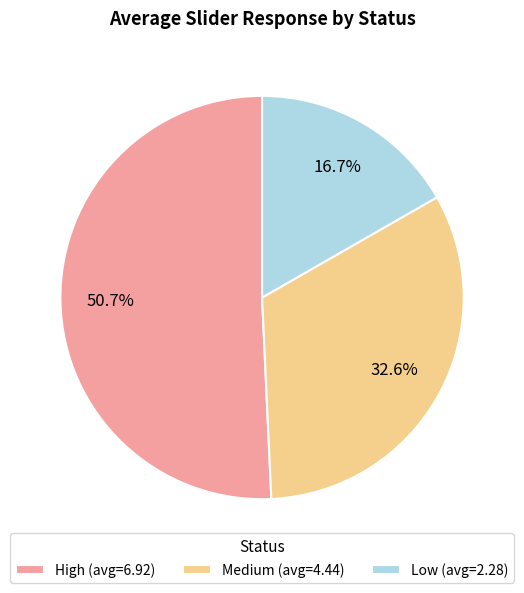

Which category has the biggest portion of the pie?

High